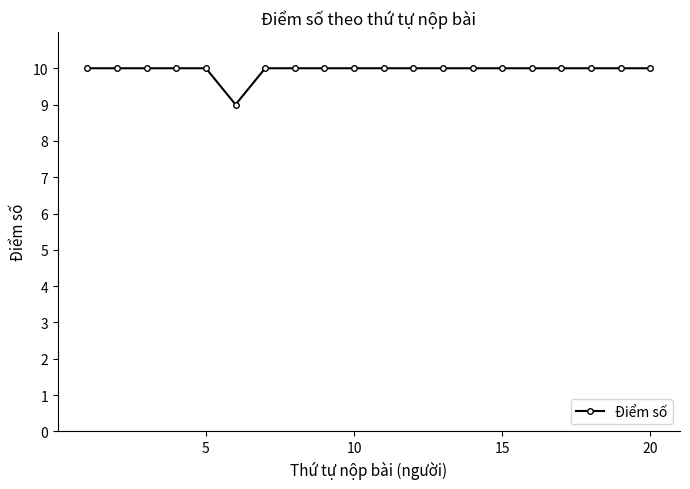

What is the difference between the maximum and minimum values?

1